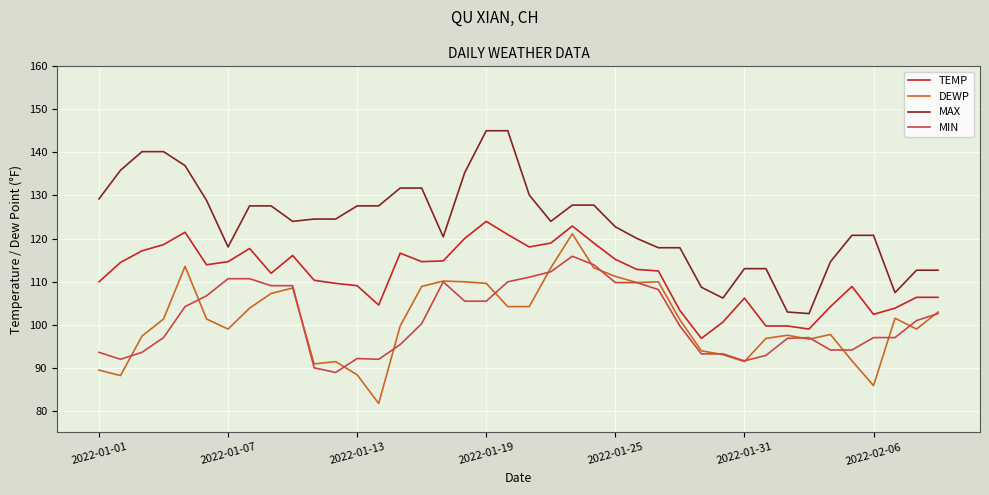

Which series has the largest total across all categories?

MAX